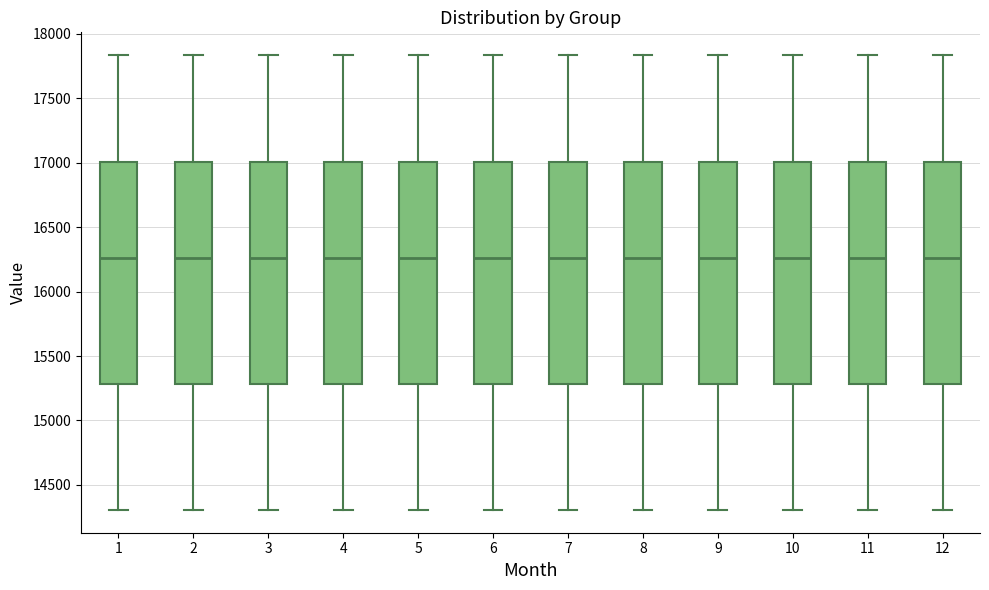

Reading left to right, transcribe this box plot: for each box, give where its median line is, the range the box spans, and where its two whiskers end, as read against the y-axis. The values are not printed on the chart, so give them approximately, as read against the axis.

1: median 16250, box 15300 to 17000, whiskers 14300 to 17850
2: median 16250, box 15300 to 17000, whiskers 14300 to 17850
3: median 16250, box 15300 to 17000, whiskers 14300 to 17850
4: median 16250, box 15300 to 17000, whiskers 14300 to 17850
5: median 16250, box 15300 to 17000, whiskers 14300 to 17850
6: median 16250, box 15300 to 17000, whiskers 14300 to 17850
7: median 16250, box 15300 to 17000, whiskers 14300 to 17850
8: median 16250, box 15300 to 17000, whiskers 14300 to 17850
9: median 16250, box 15300 to 17000, whiskers 14300 to 17850
10: median 16250, box 15300 to 17000, whiskers 14300 to 17850
11: median 16250, box 15300 to 17000, whiskers 14300 to 17850
12: median 16250, box 15300 to 17000, whiskers 14300 to 17850